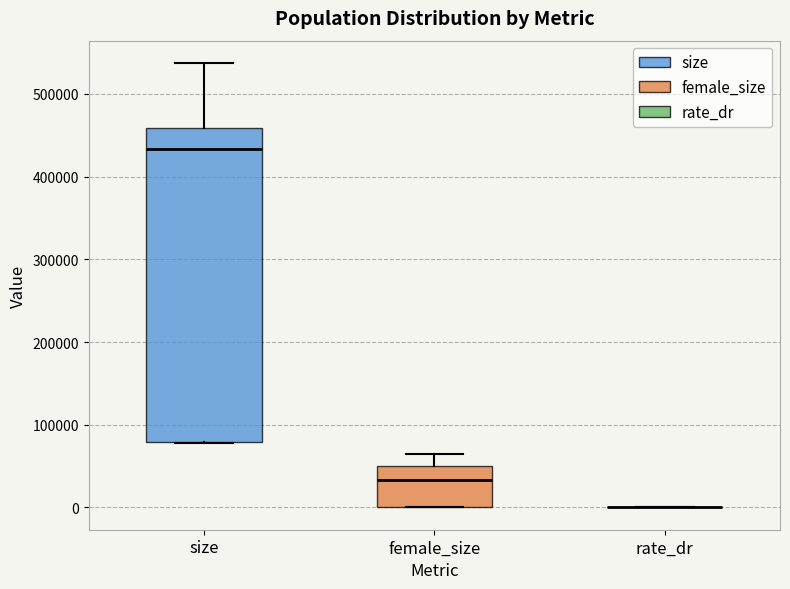

Where does the upper whisker of the box for size end on the y-axis? The values are not printed on the chart, so give them approximately, as read against the axis.

540000